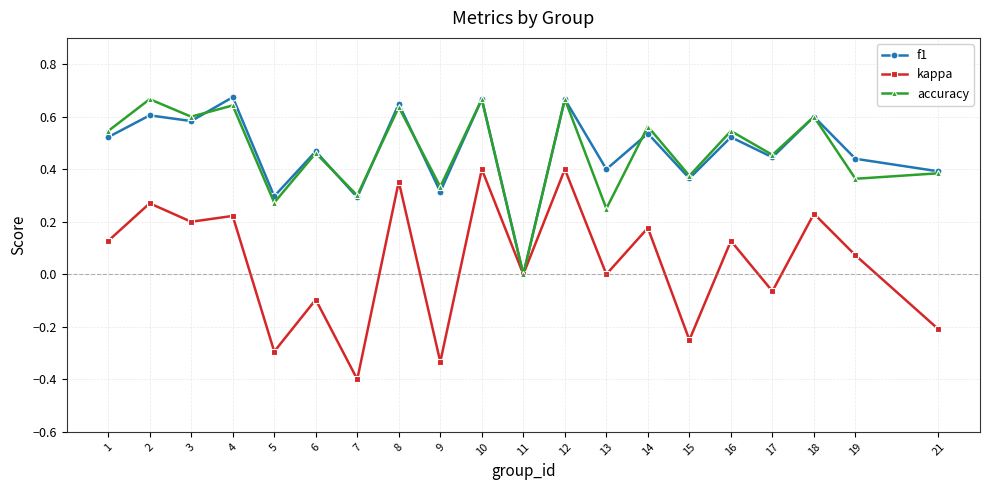

Is the value of accuracy at 12 greater than the value of kappa at 7?

Yes